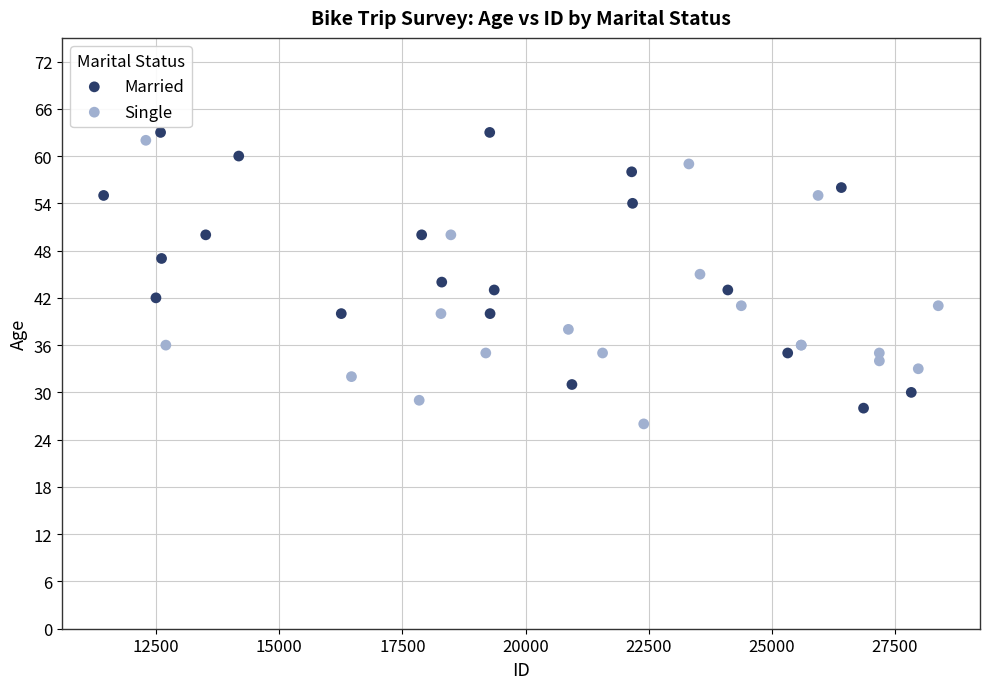

Which series has the widest spread of Y values?

Single